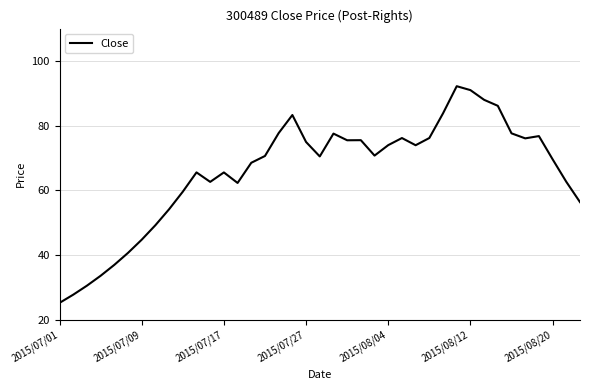

What is the difference between the maximum and minimum values?

66.9